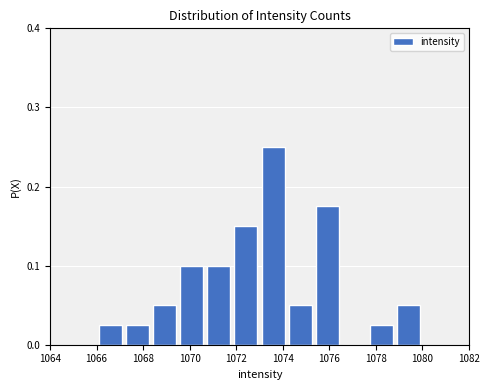

Which range on the x-axis has the tallest bar?

1073.0 to 1074.2